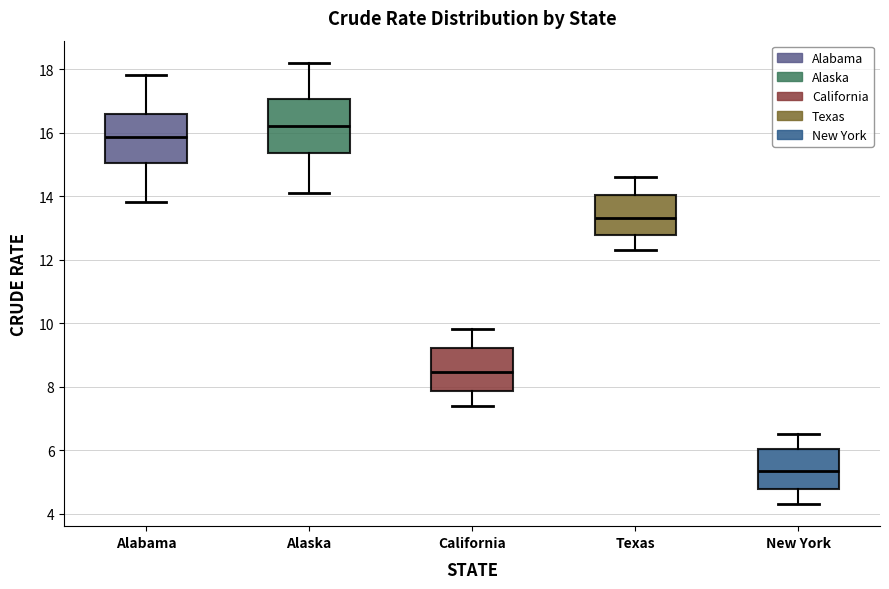

Where does the lower whisker of the box for Alabama end on the y-axis? The values are not printed on the chart, so give them approximately, as read against the axis.

13.8